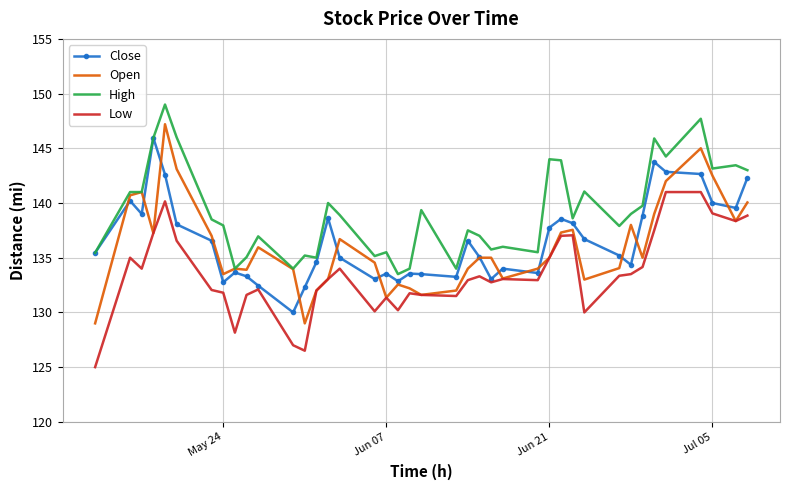

Which series has the widest spread of values?

Open